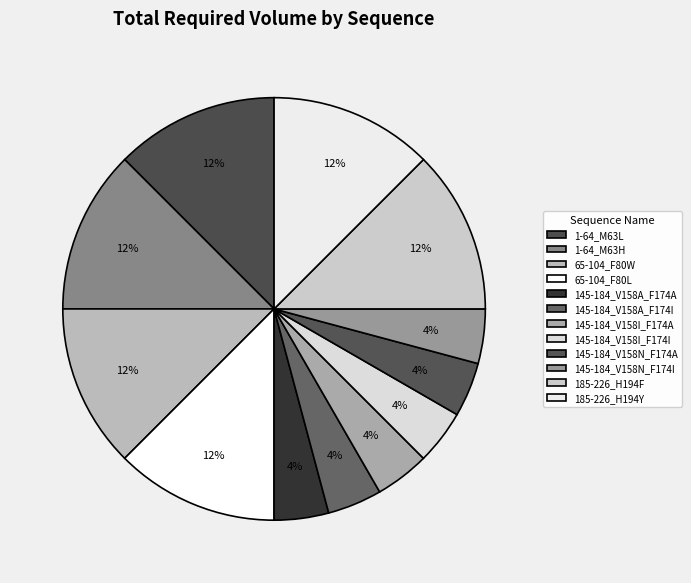

How many segments does this pie chart have?

12